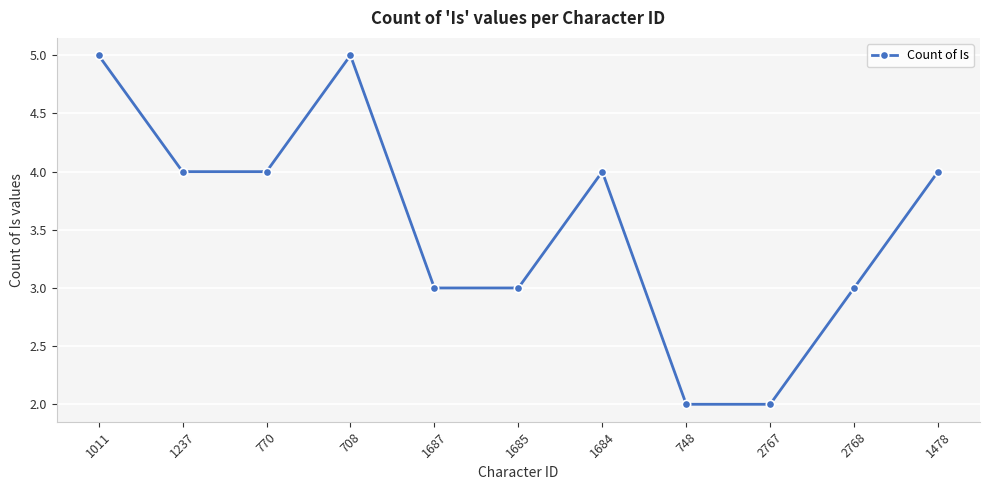

Reading left to right, extract all data points from this chart.

1011=5	1237=4	770=4	708=5	1687=3	1685=3	1684=4	748=2	2767=2	2768=3	1478=4